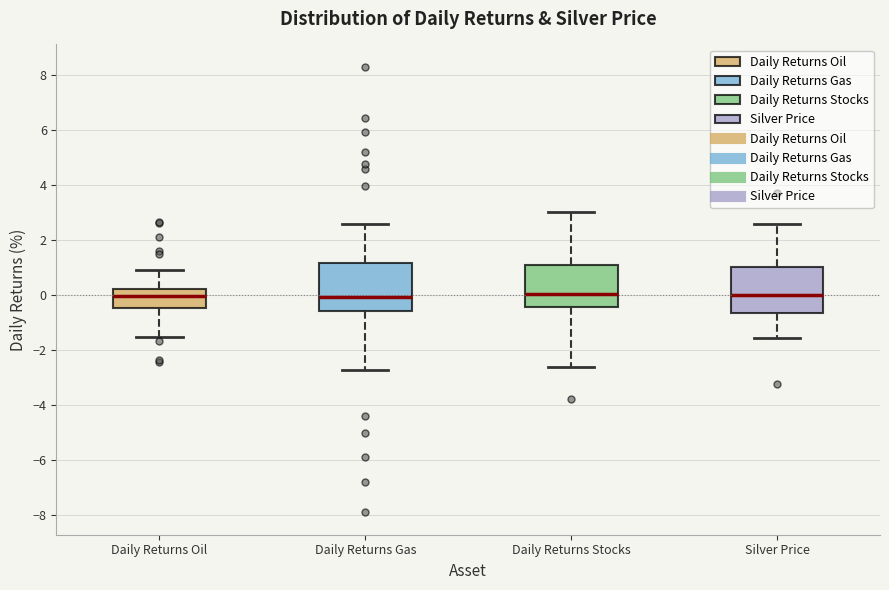

Reading left to right, transcribe this box plot: for each box, give where its median line is, the range the box spans, and where its two whiskers end, as read against the y-axis. The values are not printed on the chart, so give them approximately, as read against the axis.

Daily Returns Oil: median 0.0, box -0.4 to 0.2, whiskers -1.6 to 1.0
Daily Returns Gas: median 0.0, box -0.6 to 1.2, whiskers -2.8 to 2.6
Daily Returns Stocks: median 0.0, box -0.4 to 1.2, whiskers -2.6 to 3.0
Silver Price: median 0.0, box -0.6 to 1.0, whiskers -1.6 to 2.6